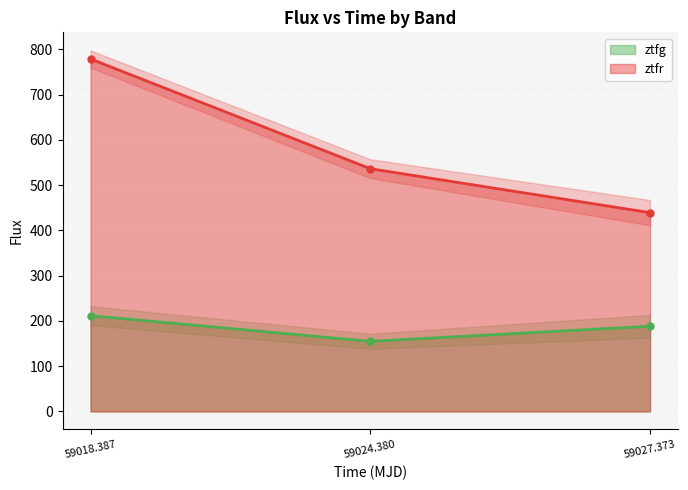

What is the value of the ztfr point at the 3rd from the left?

439.2